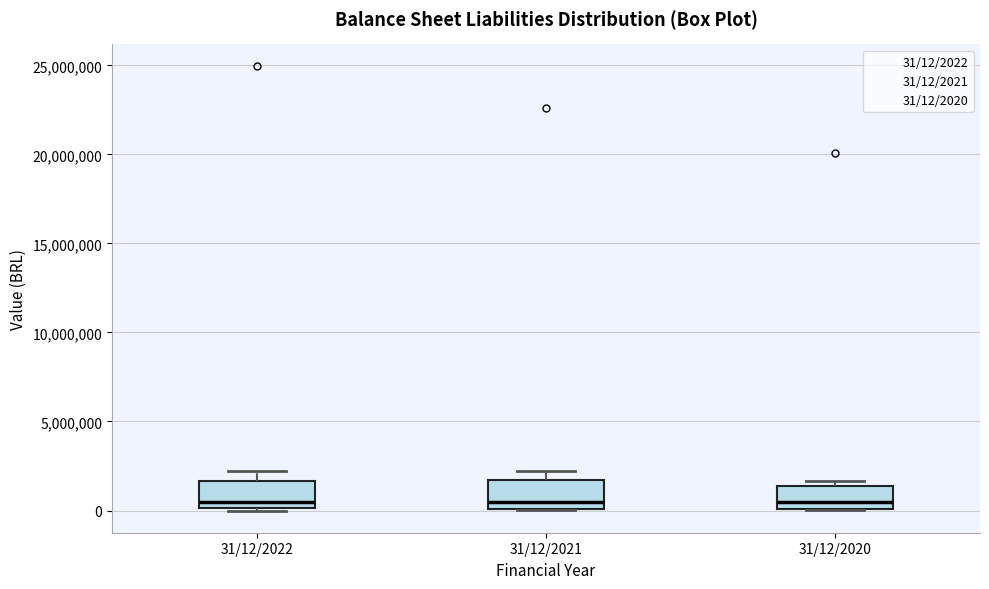

Where is the lower edge of the box for 31/12/2021 on the y-axis? The values are not printed on the chart, so give them approximately, as read against the axis.

0